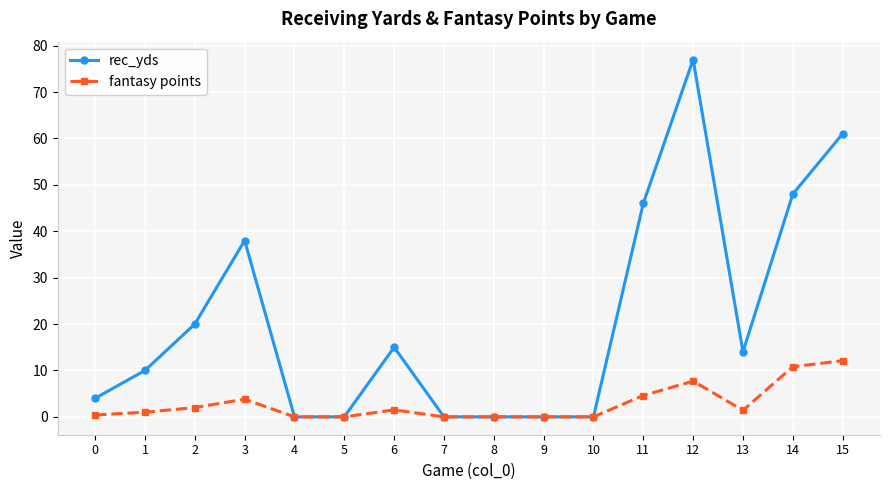

Is it true that rec_yds equals 14.9 at 1?

False